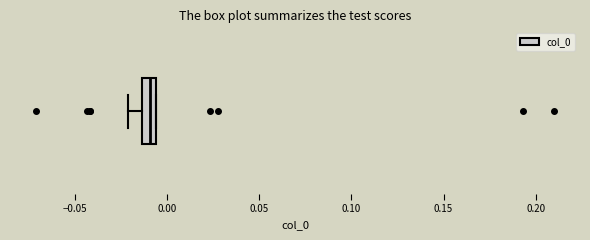

Where is the left edge of the box on the x-axis? The values are not printed on the chart, so give them approximately, as read against the axis.

-0.015